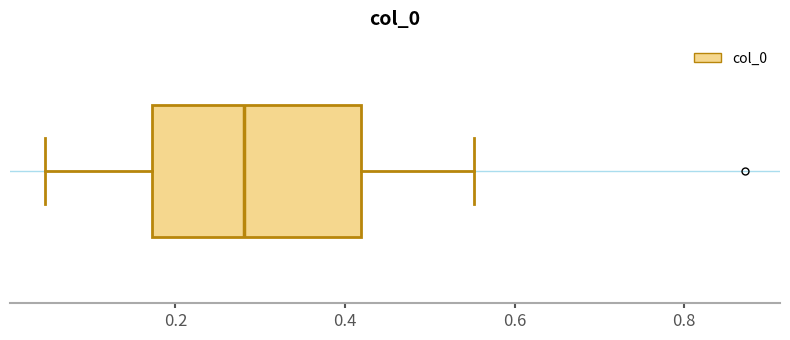

Where is the left edge of the box on the x-axis? The values are not printed on the chart, so give them approximately, as read against the axis.

0.18